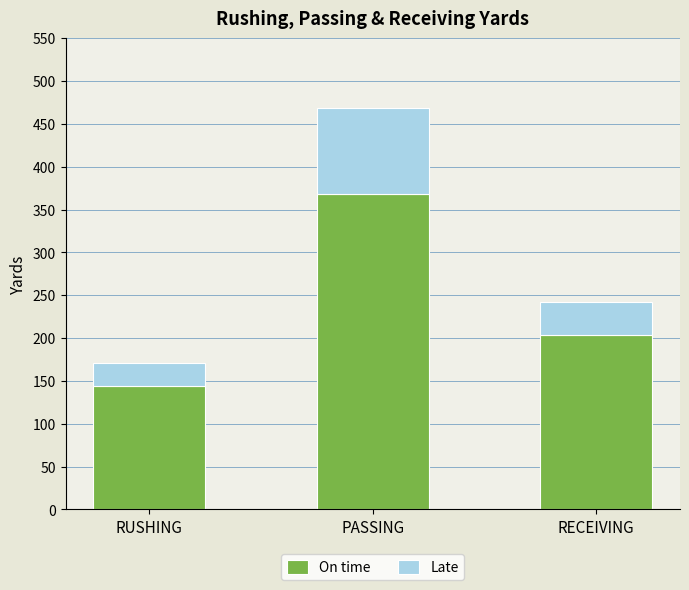

What is the difference between the On time values at PASSING and RECEIVING?

165